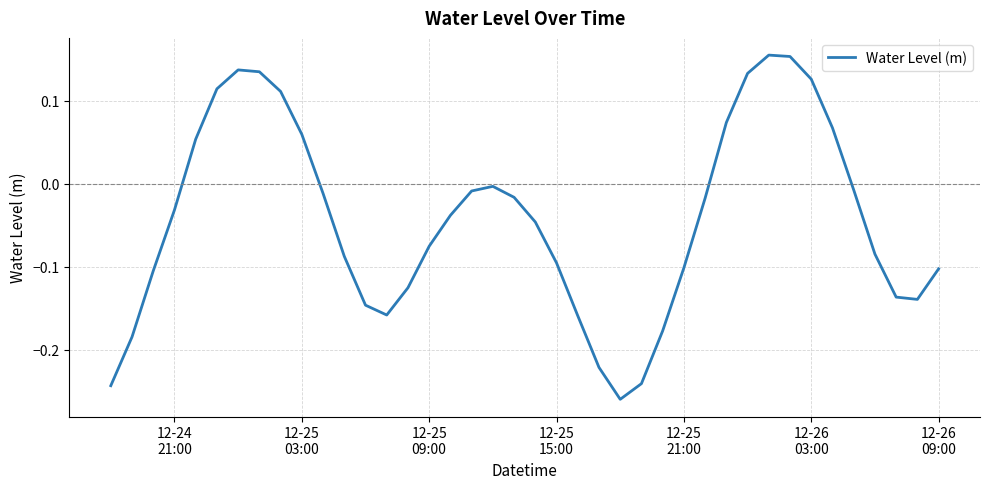

What is the difference between the maximum and minimum values?

0.4